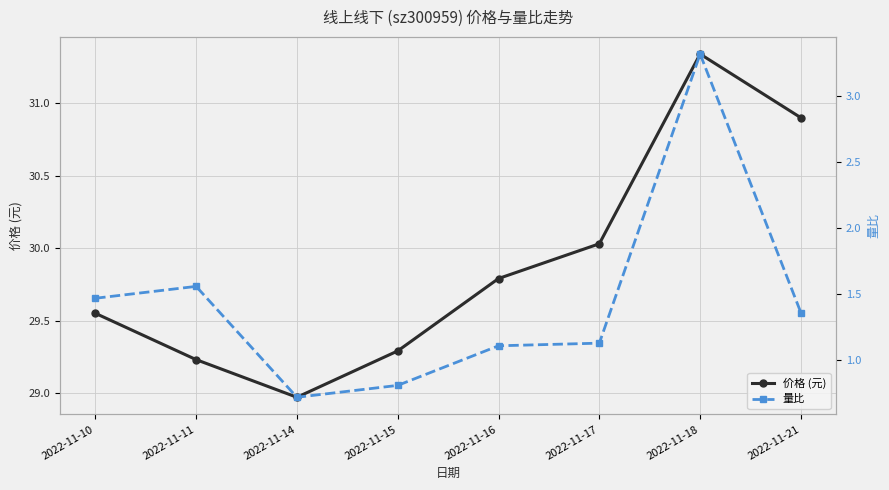

The 量比 series shows 1.9 at 2022-11-18. True or false?

False